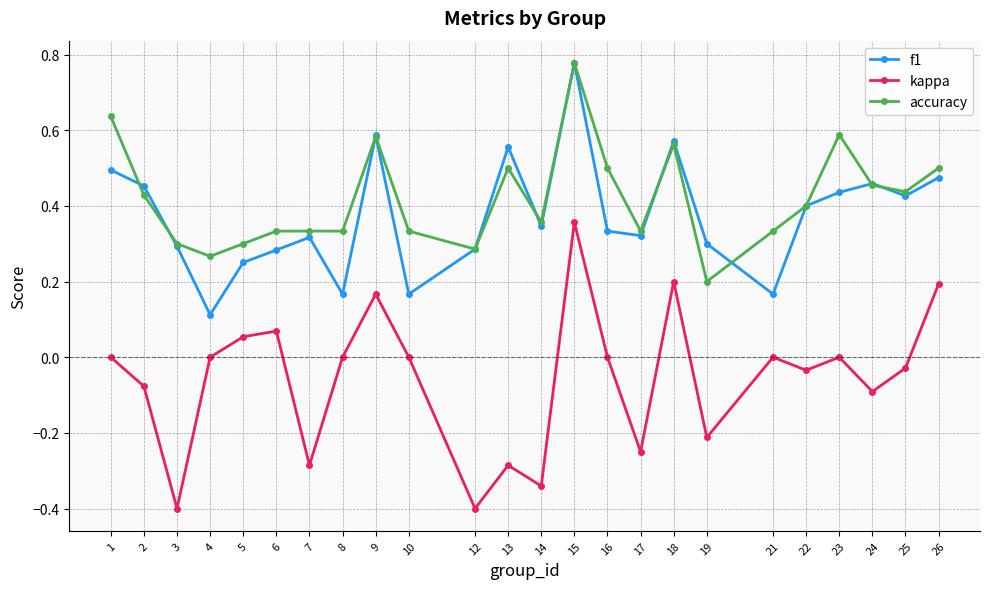

True or false: kappa and f1 cross at least once.

False